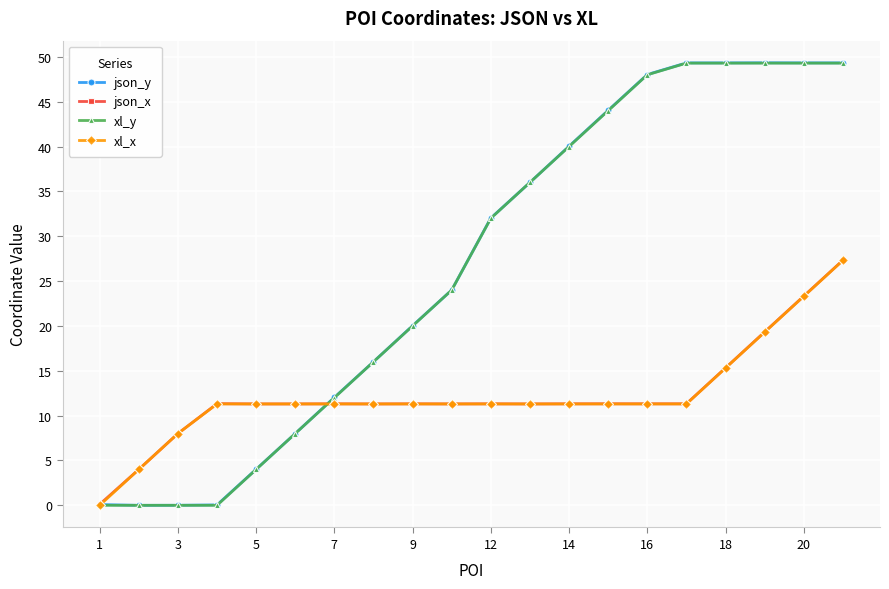

What is the highest value of the xl_x series?

27.3